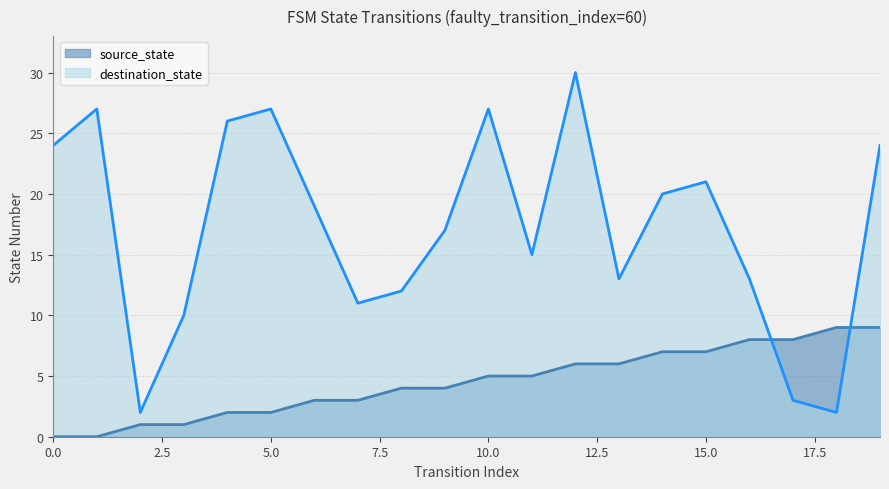

At which label does destination_state reach its peak?

12